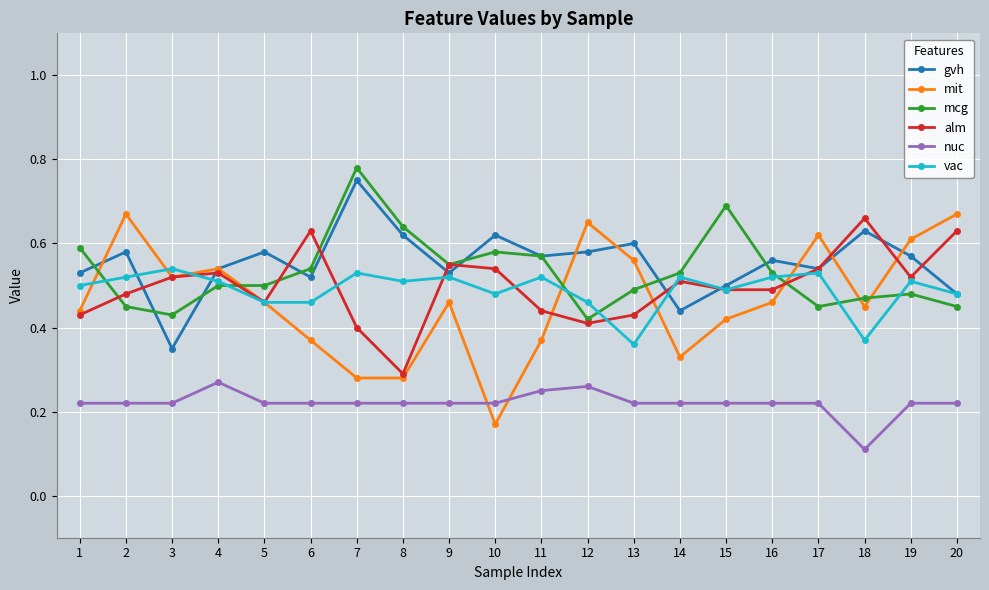

What is the total value across all series at 19?

2.9